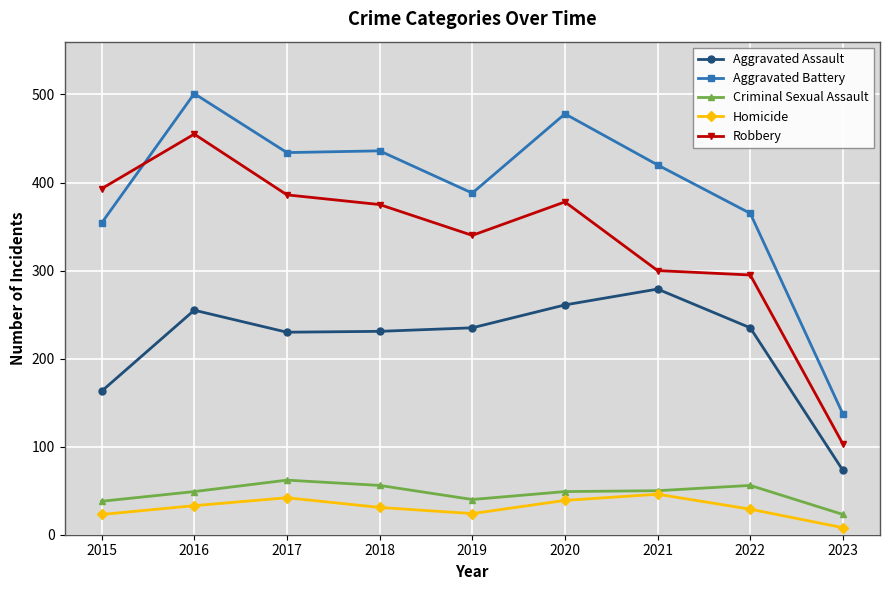

Which series has the largest total across all categories?

Aggravated Battery